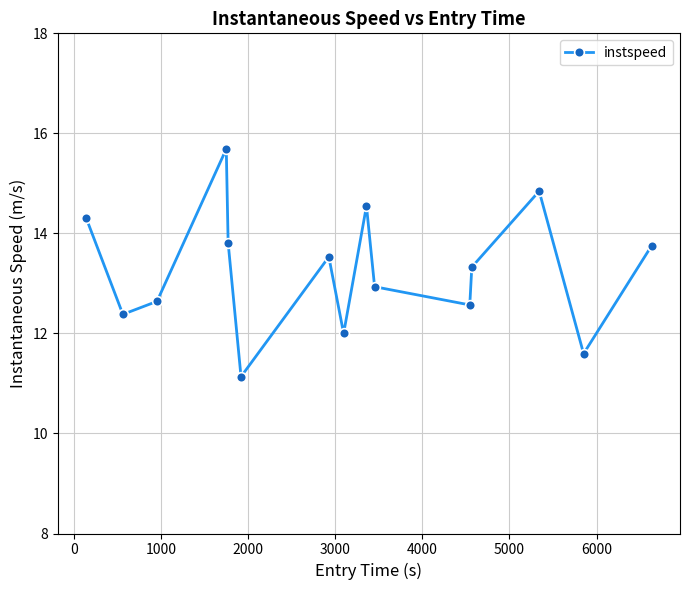

How many data points are above 13?

8